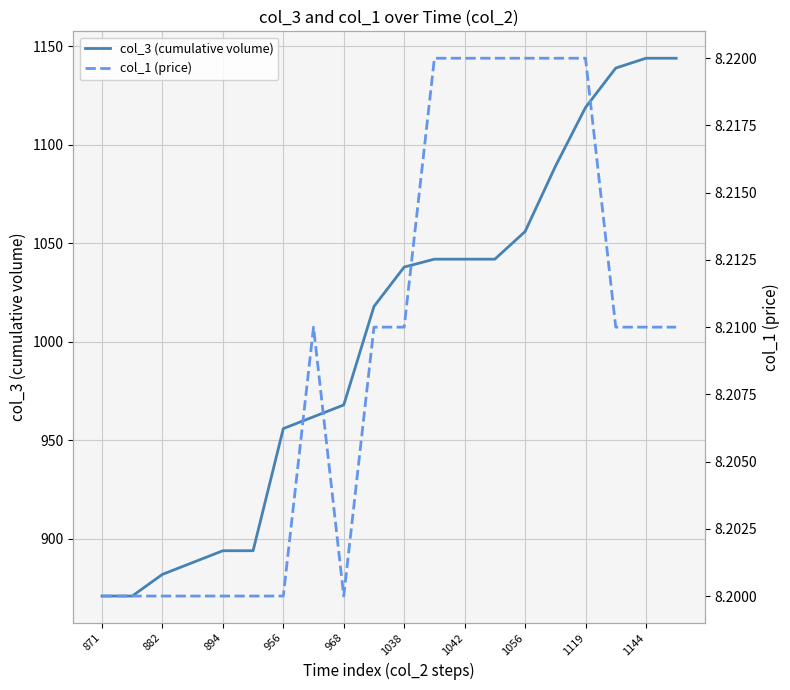

List the series in order of their overall mean, highest first.

col_3 (cumulative volume), col_1 (price)